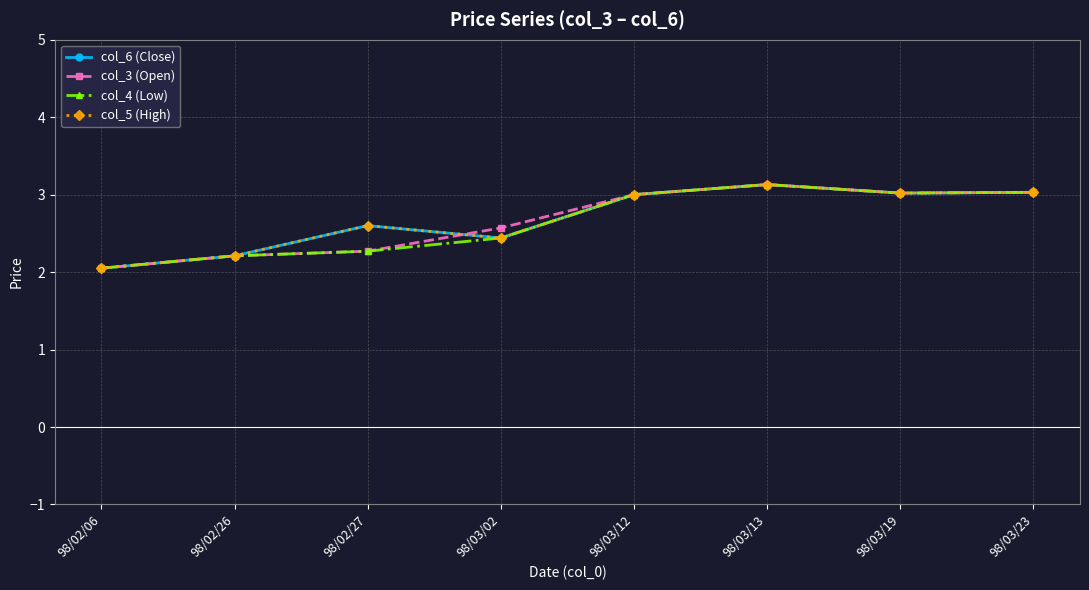

Does the chart have visible grid lines?

Yes